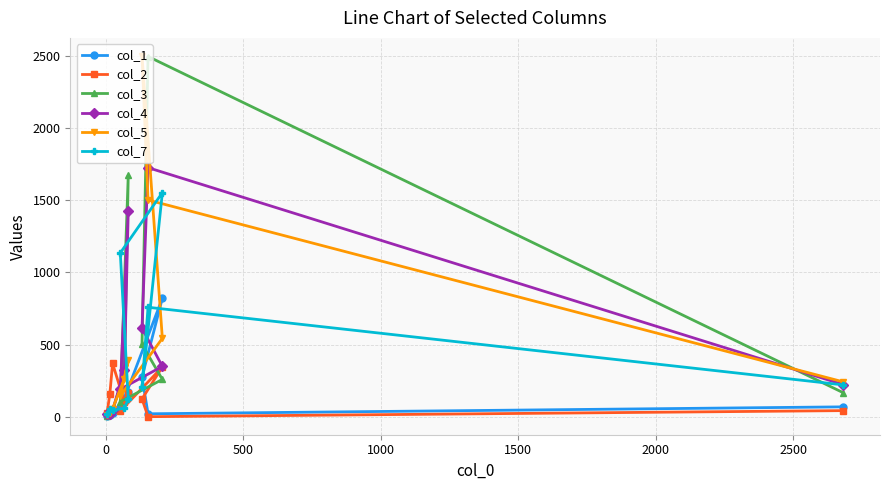

How many interior local peaks does the col_2 series have?

3